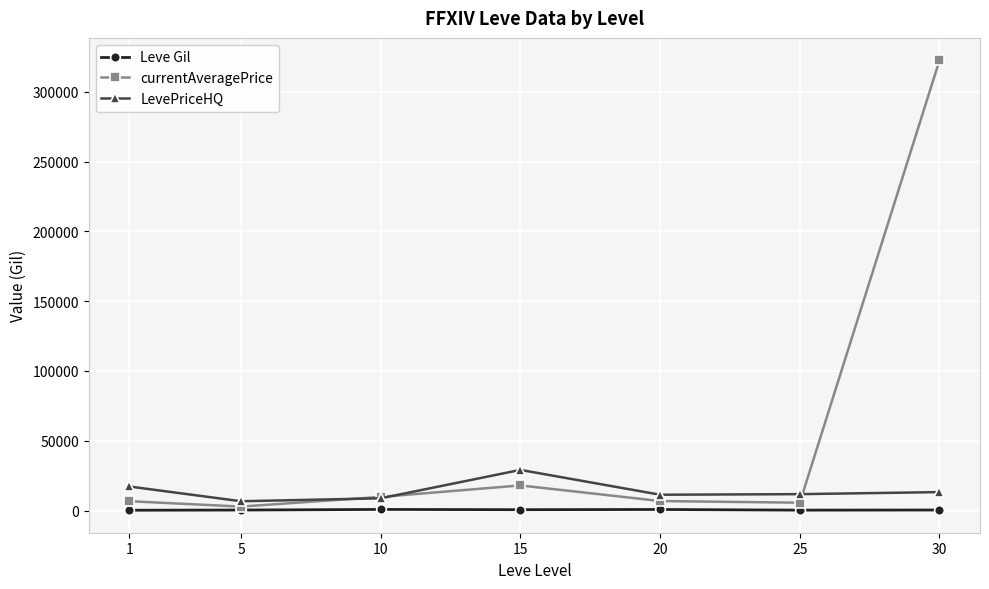

What is the difference between the LevePriceHQ values at 1 and 25?

5481.6